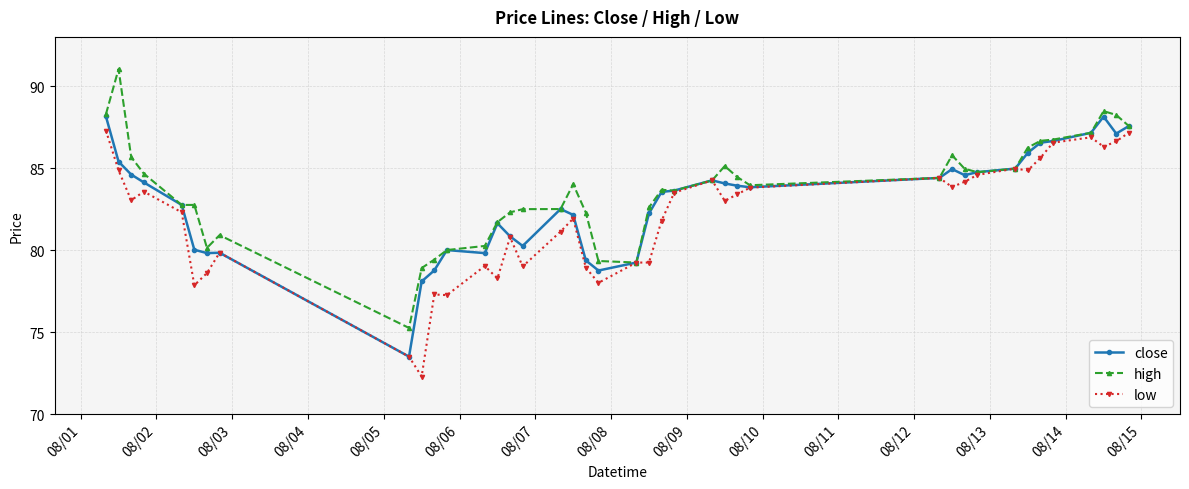

What is the maximum value for close?

88.2